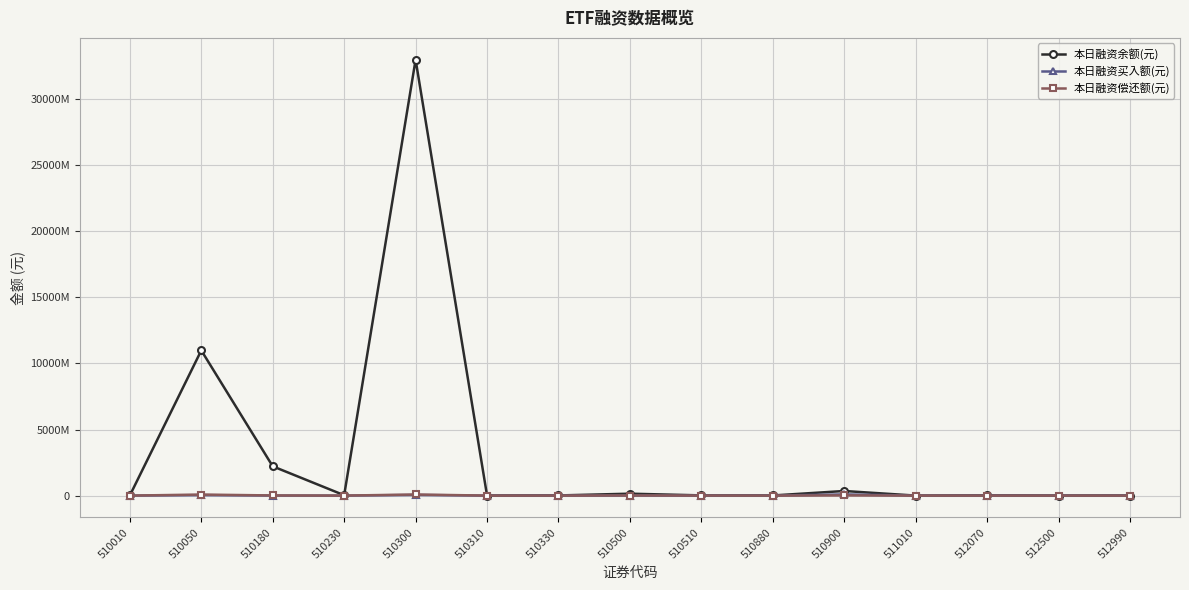

Is this an area chart (filled region under the line)?

No